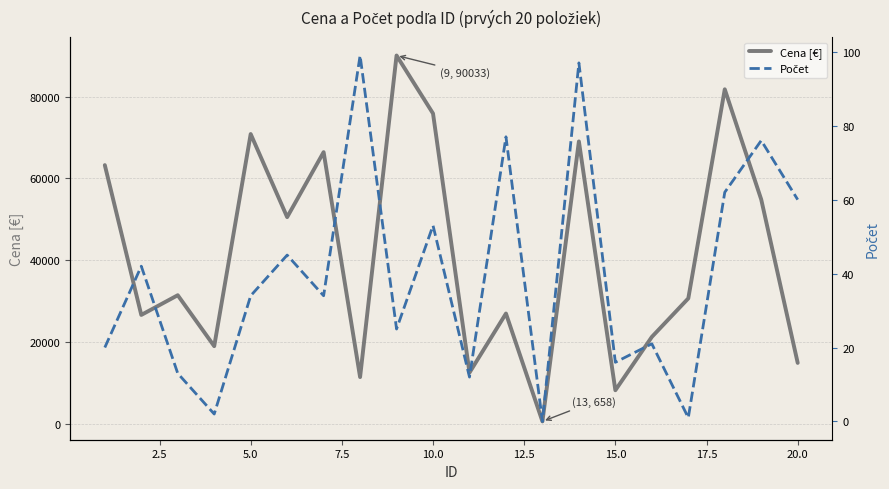

In Cena [€], how many points are higher than both neighbors (excluding endpoints)?

7